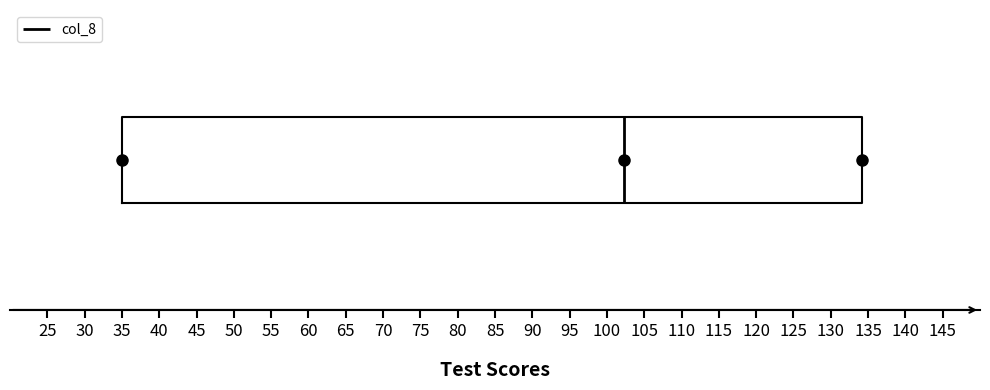

Where is the right edge of the box on the x-axis? The values are not printed on the chart, so give them approximately, as read against the axis.

134.0